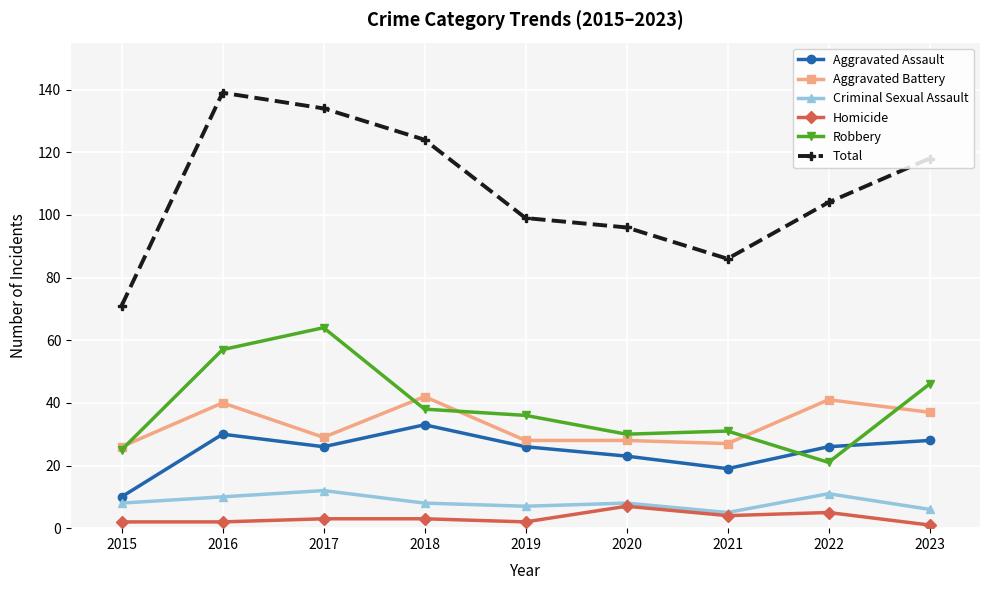

How many data points in Aggravated Battery are less than 29?

4